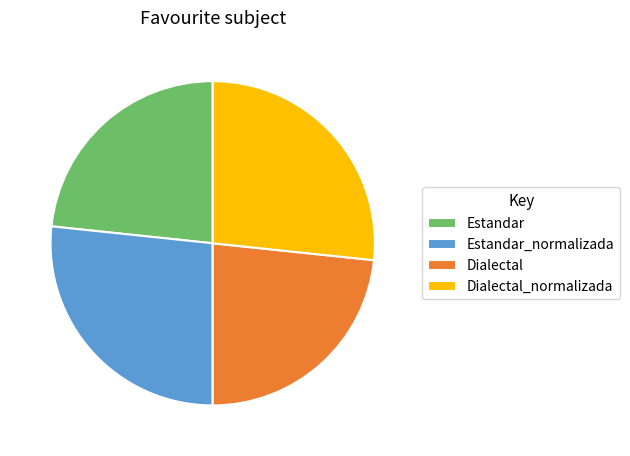

How many slices are in this pie chart?

4